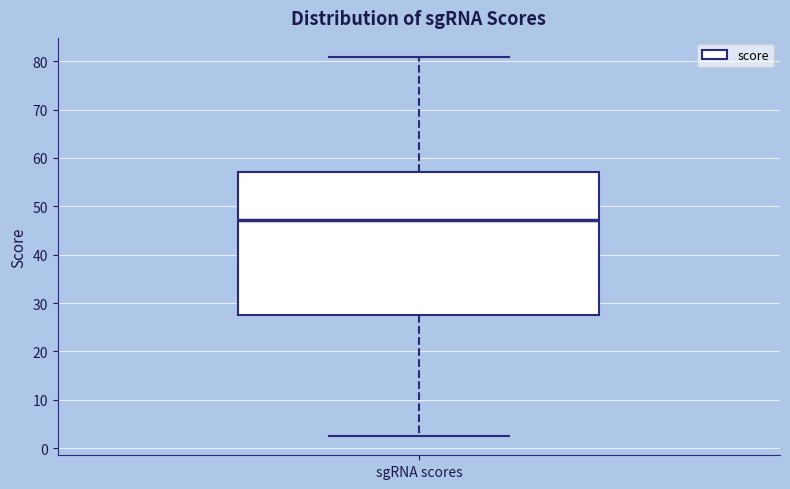

Transcribe this box plot: give where the median line is, the range the box spans, and where the two whiskers end, as read against the y-axis. The values are not printed on the chart, so give them approximately, as read against the axis.

median 47, box 28 to 57, whiskers 2 to 81